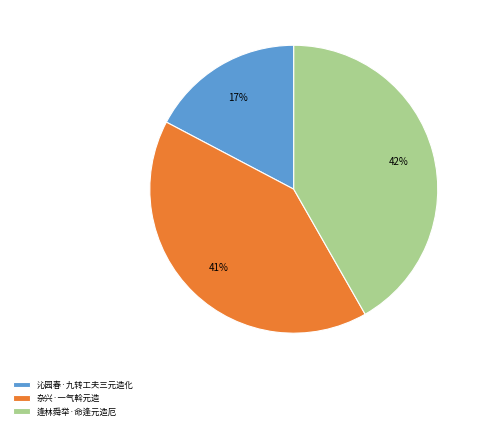

True or false: 逢林舜举·命逢元造厄 accounts for 42% of the total.

True